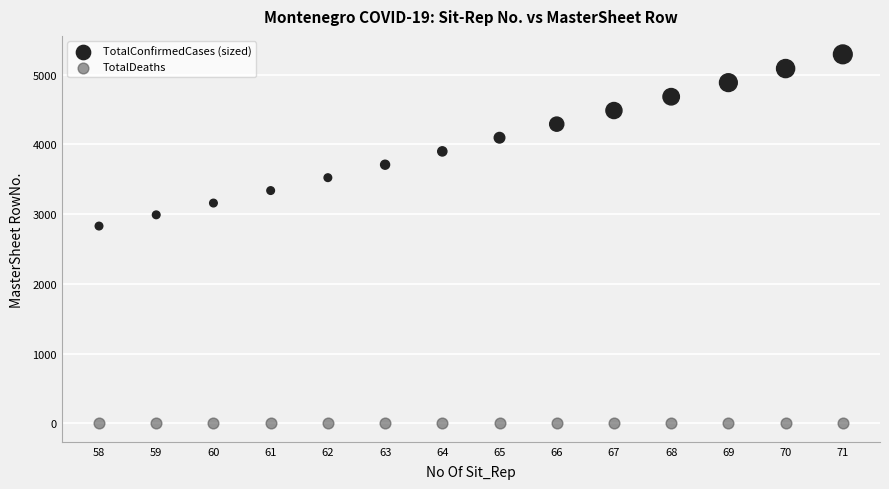

Across all series, what Y value is closest to 2646?

2830